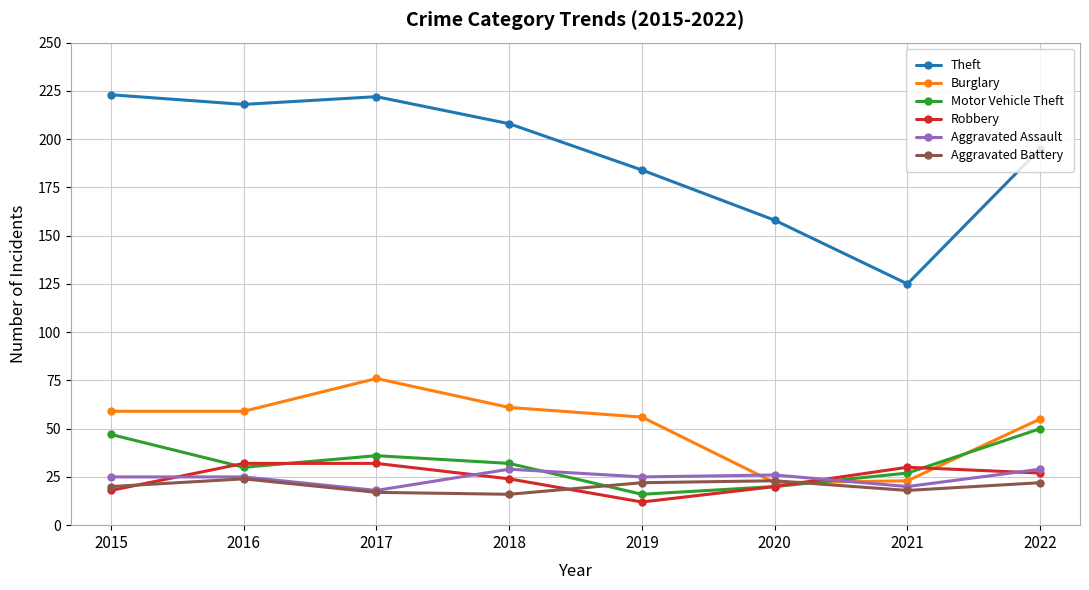

Which series has the largest total across all categories?

Theft